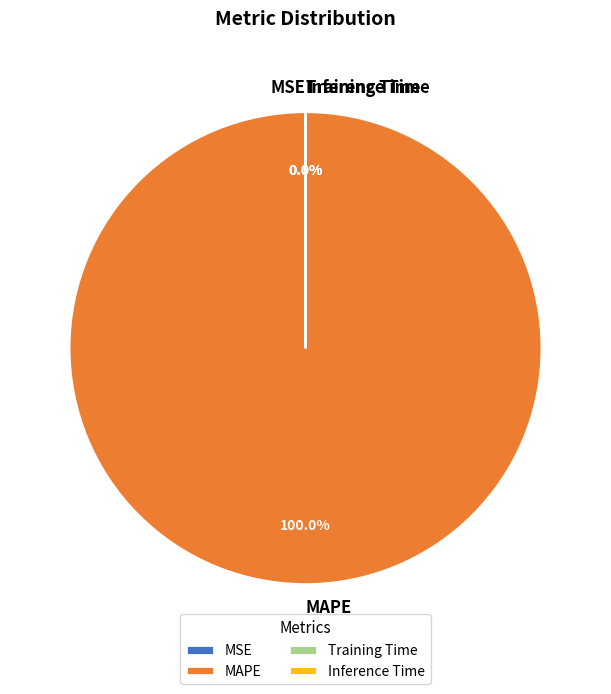

Count the number of slices in the pie.

4